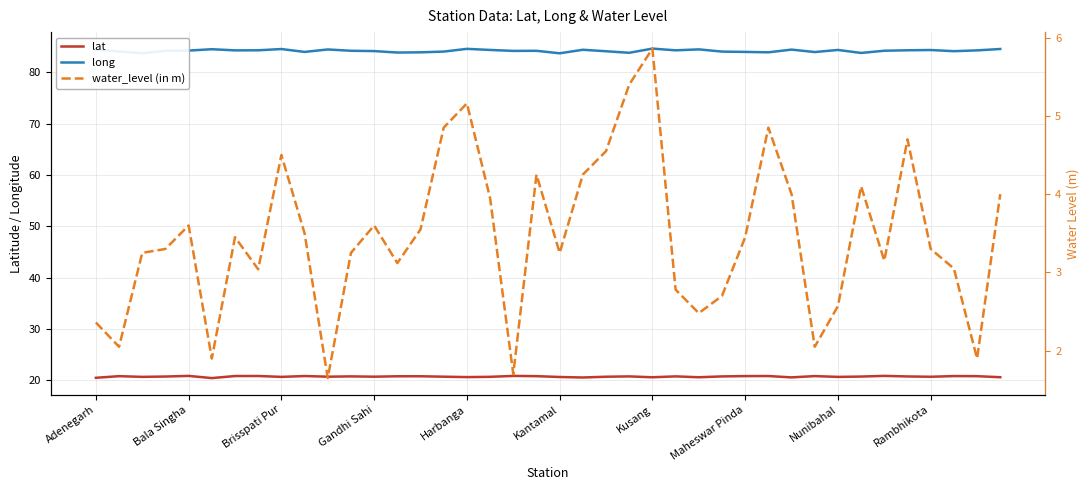

True or false: long and lat intersect in this chart.

False